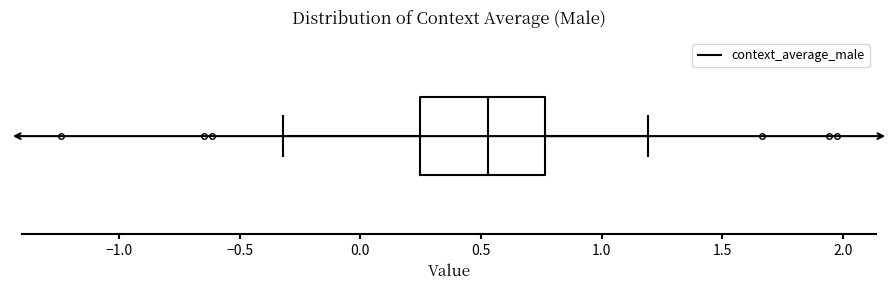

Transcribe this box plot: give where the median line is, the range the box spans, and where the two whiskers end, as read against the x-axis. The values are not printed on the chart, so give them approximately, as read against the axis.

median 0.55, box 0.25 to 0.75, whiskers -0.30 to 1.20